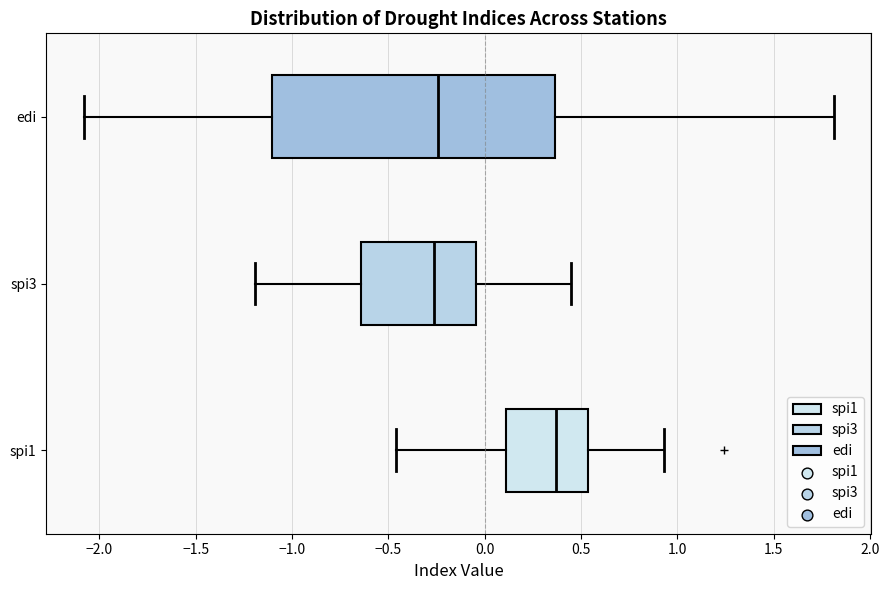

Reading bottom to top, transcribe this box plot: for each box, give where its median line is, the range the box spans, and where its two whiskers end, as read against the x-axis. The values are not printed on the chart, so give them approximately, as read against the axis.

spi1: median 0.35, box 0.10 to 0.55, whiskers -0.45 to 0.95
spi3: median -0.25, box -0.65 to -0.05, whiskers -1.20 to 0.45
edi: median -0.25, box -1.10 to 0.35, whiskers -2.10 to 1.80